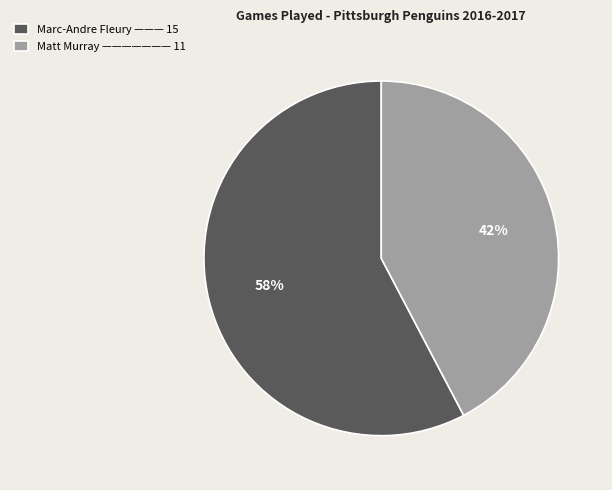

Which slice is the largest?

Marc-Andre Fleury